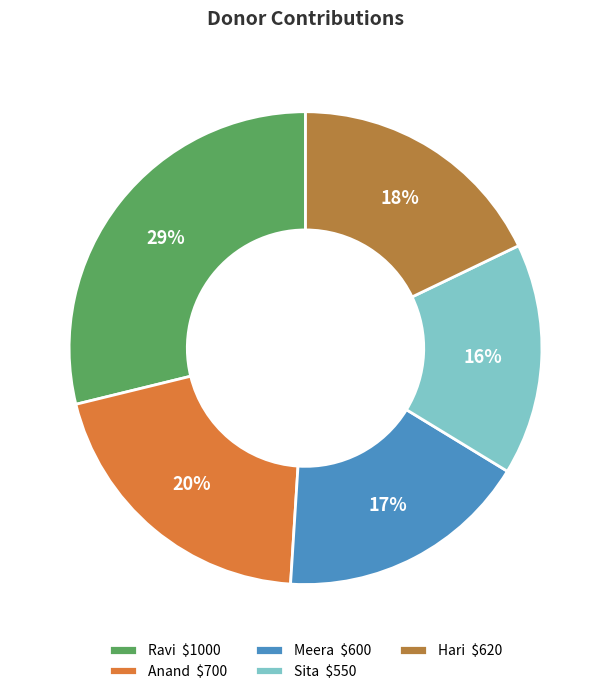

True or false: Ravi accounts for 43% of the total.

False